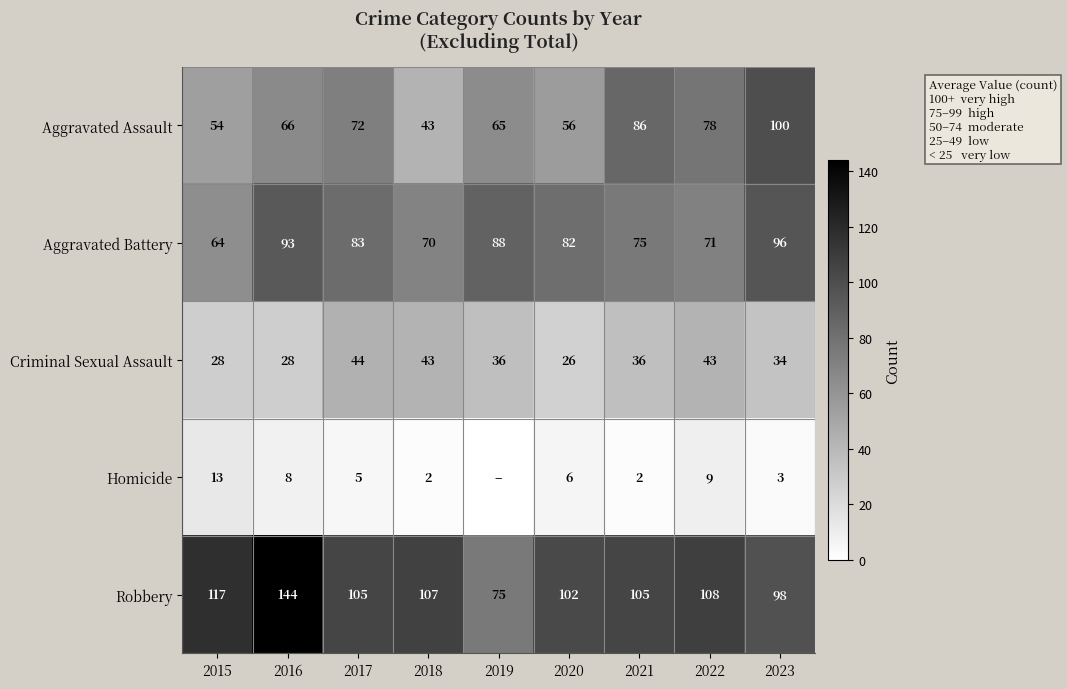

What is the difference between the highest and lowest values at 2021?

103